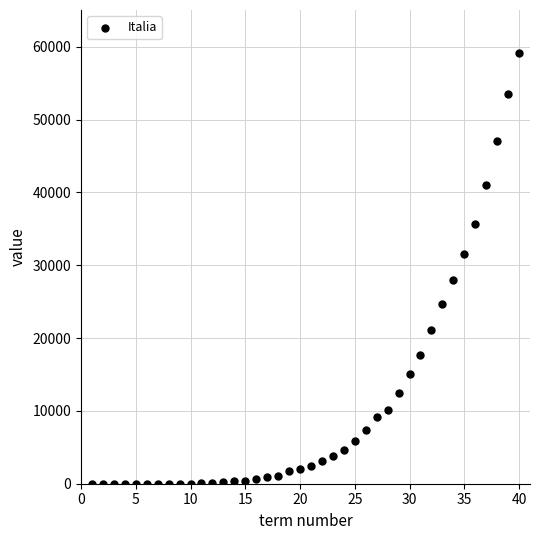

What is the range of X values (max minus min)?

39